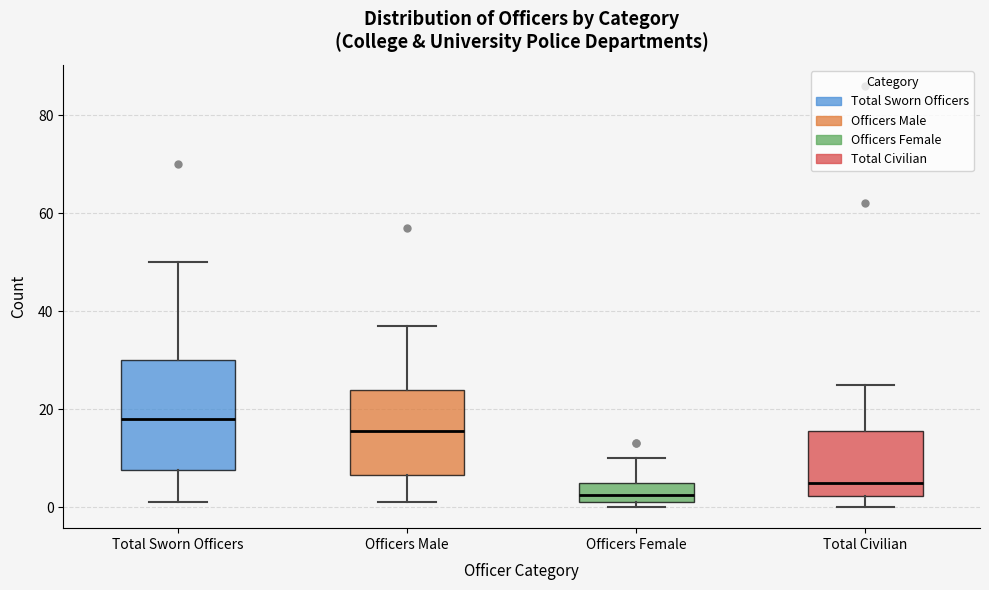

Reading left to right, read every box against the y-axis: the position of its median line, the range the box covers, and the ends of its whiskers. The values are not printed on the chart, so give them approximately, as read against the axis.

Total Sworn Officers: median 18, box 8 to 30, whiskers 2 to 50
Officers Male: median 16, box 6 to 24, whiskers 2 to 38
Officers Female: median 2 (inside the box), box 2 to 6, whiskers 0 to 10
Total Civilian: median 6, box 2 to 16, whiskers 0 to 26